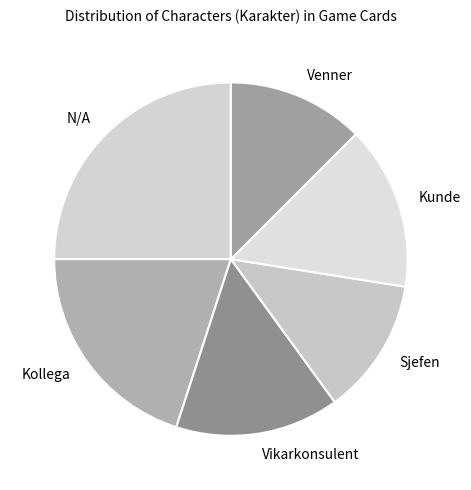

Which has a higher value, N/A or Venner?

N/A